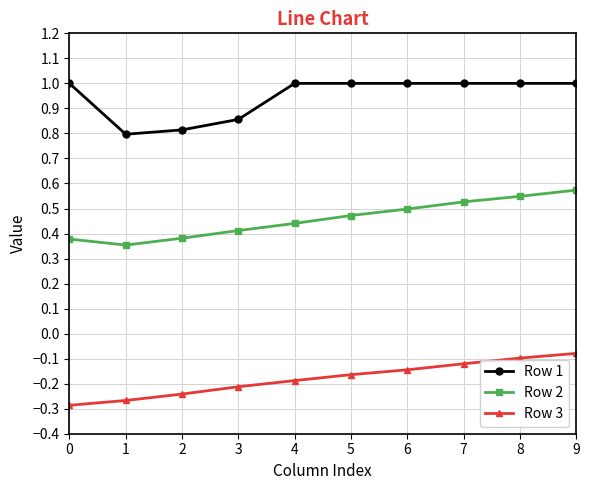

Which series has the largest total across all categories?

Row 1